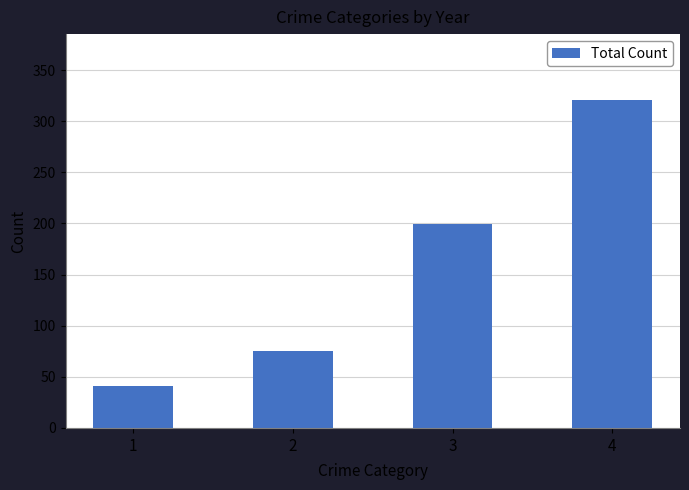

What is the difference between the second highest and minimum values?

158